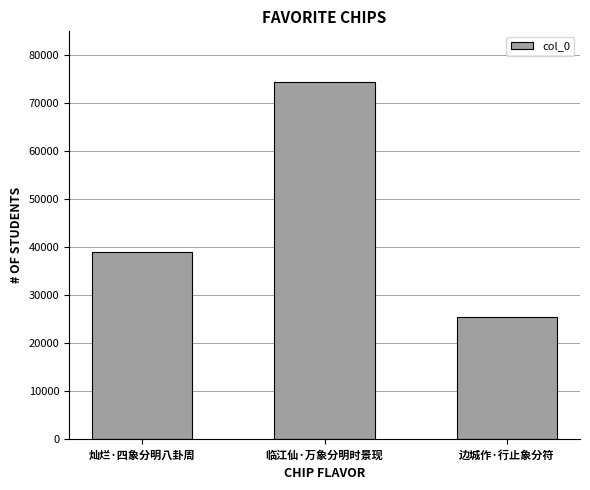

List the labels in order of value, smallest first.

边城作·行止象分符, 灿烂·四象分明八卦周, 临江仙·万象分明时景现